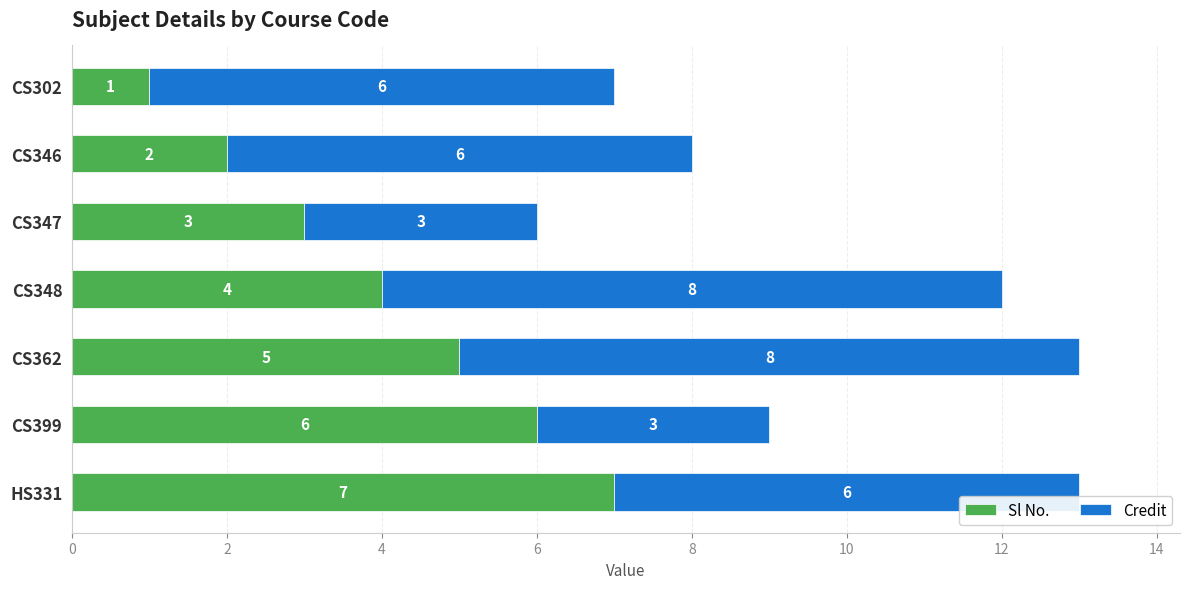

What is the sum of the Sl No. values at CS346 and CS362?

7